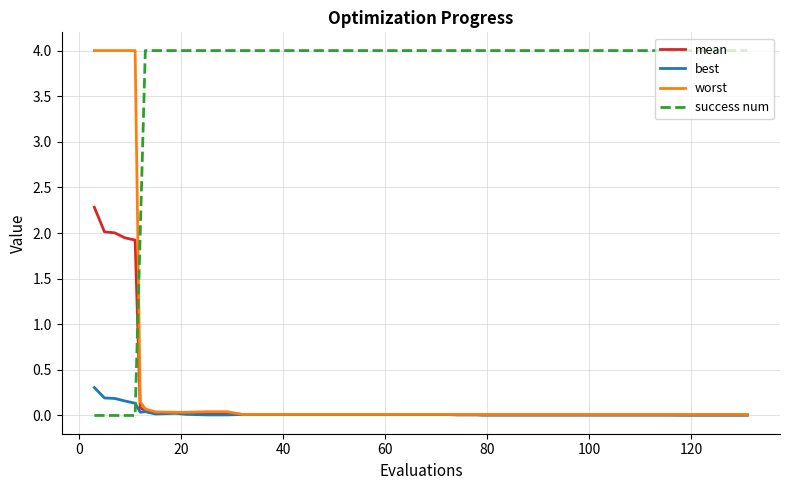

Which series has the largest total across all categories?

success num